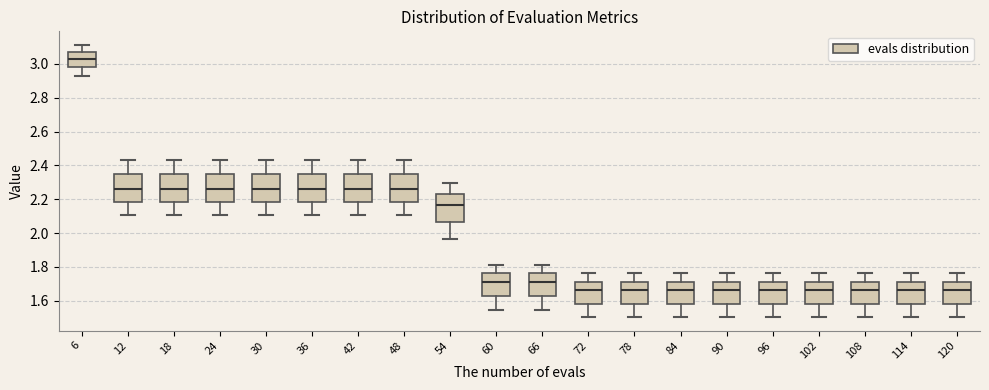

Where is the upper edge of the box at x = 6 on the y-axis? The values are not printed on the chart, so give them approximately, as read against the axis.

3.08